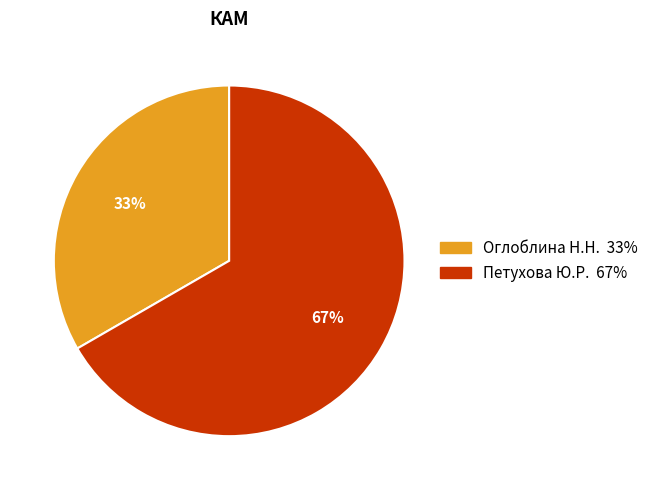

Combined, do Петухова Ю.Р. and Оглоблина Н.Н. account for over 50%?

Yes